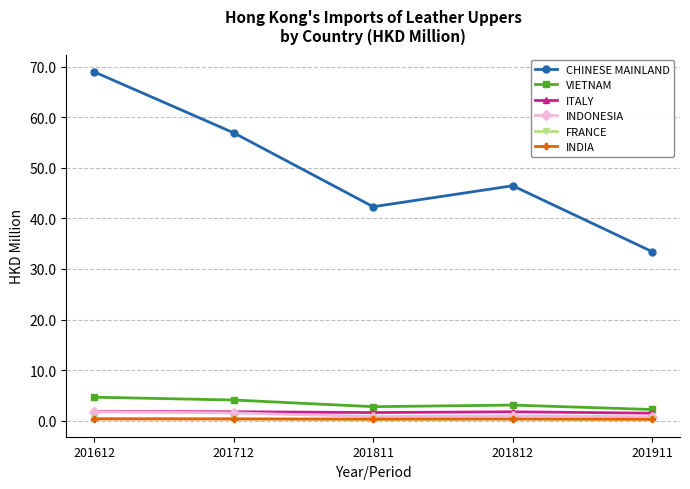

In ITALY, how many points are higher than both neighbors (excluding endpoints)?

1